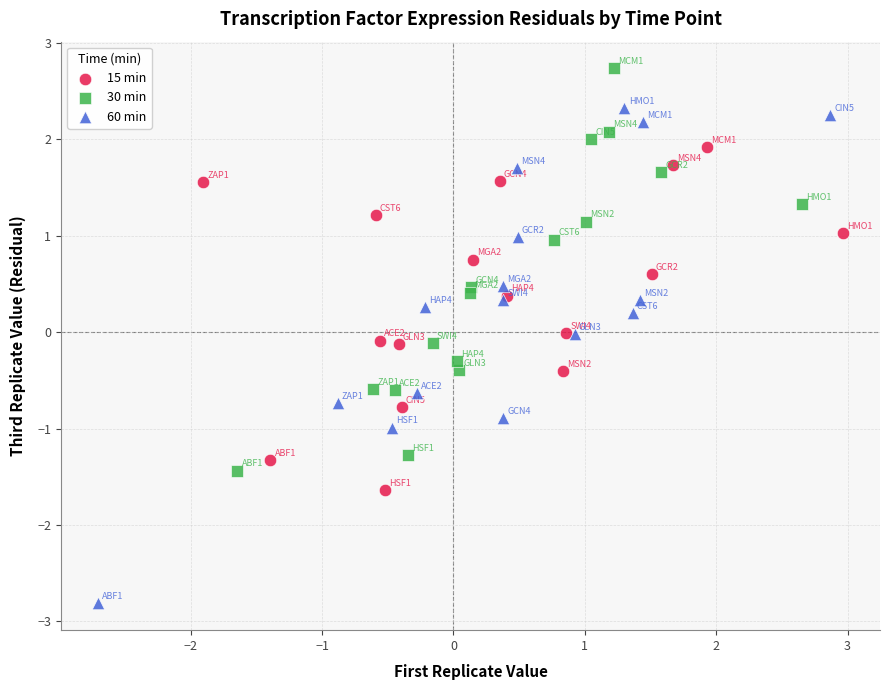

Which series has the largest Y range (max minus min)?

60 min